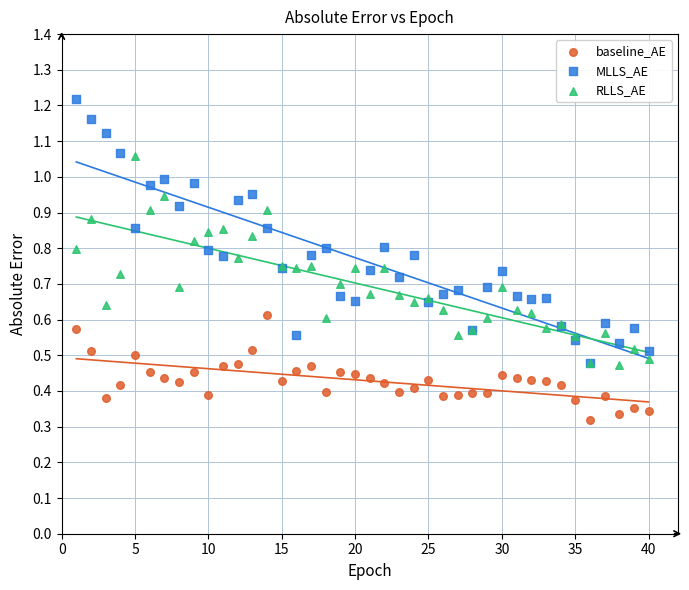

What are all the series names shown in the legend?

baseline_AE, MLLS_AE, RLLS_AE